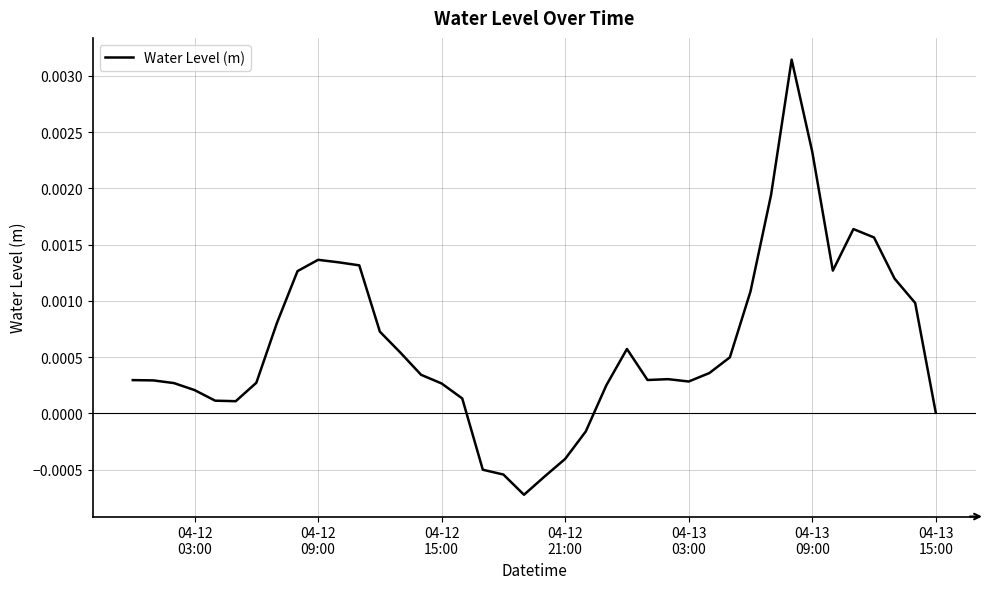

Does the chart display data point markers on the line(s)?

No